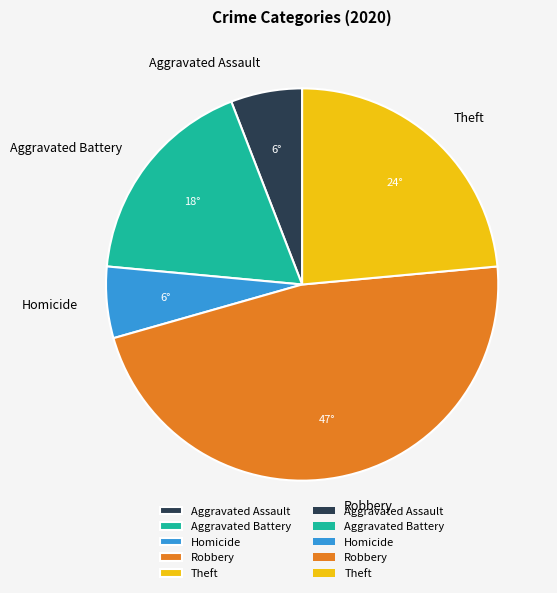

Which slice is the largest?

Robbery